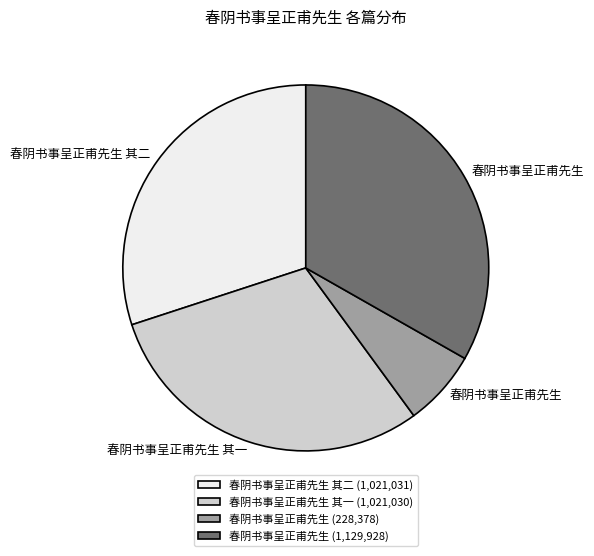

Which category has the biggest portion of the pie?

春阴书事呈正甫先生 (1,129,928)